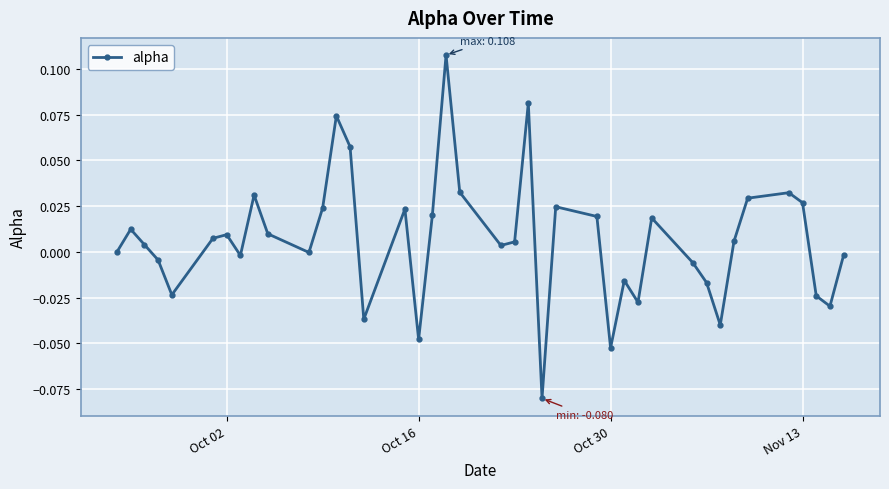

True or false: the data has more than 0 interior local peaks.

True